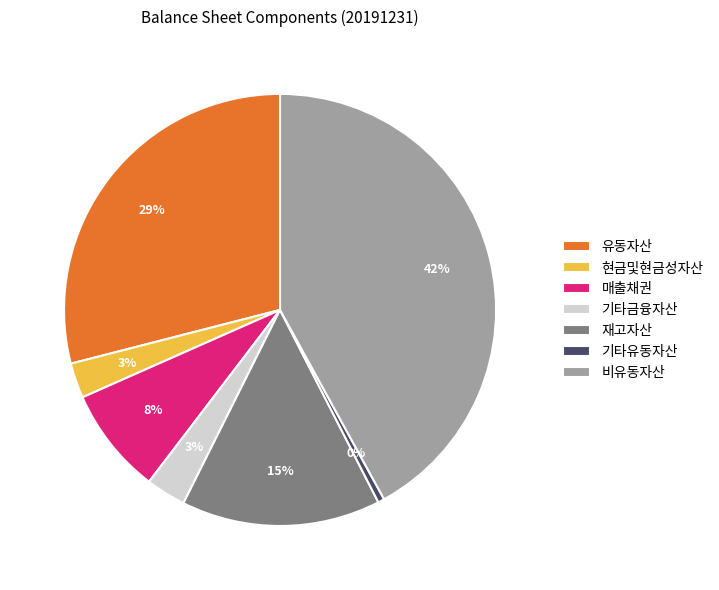

To the nearest percent, what portion does 유동자산 represent?

29%